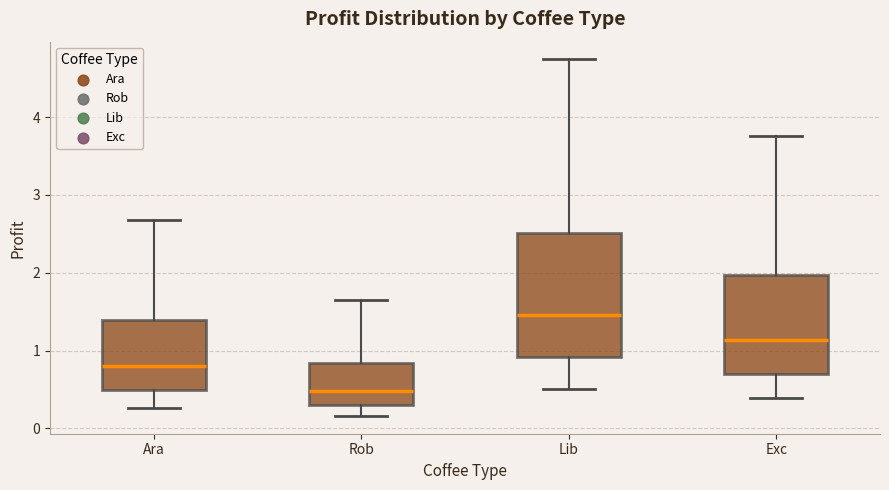

Which box's median line is the lowest?

Rob